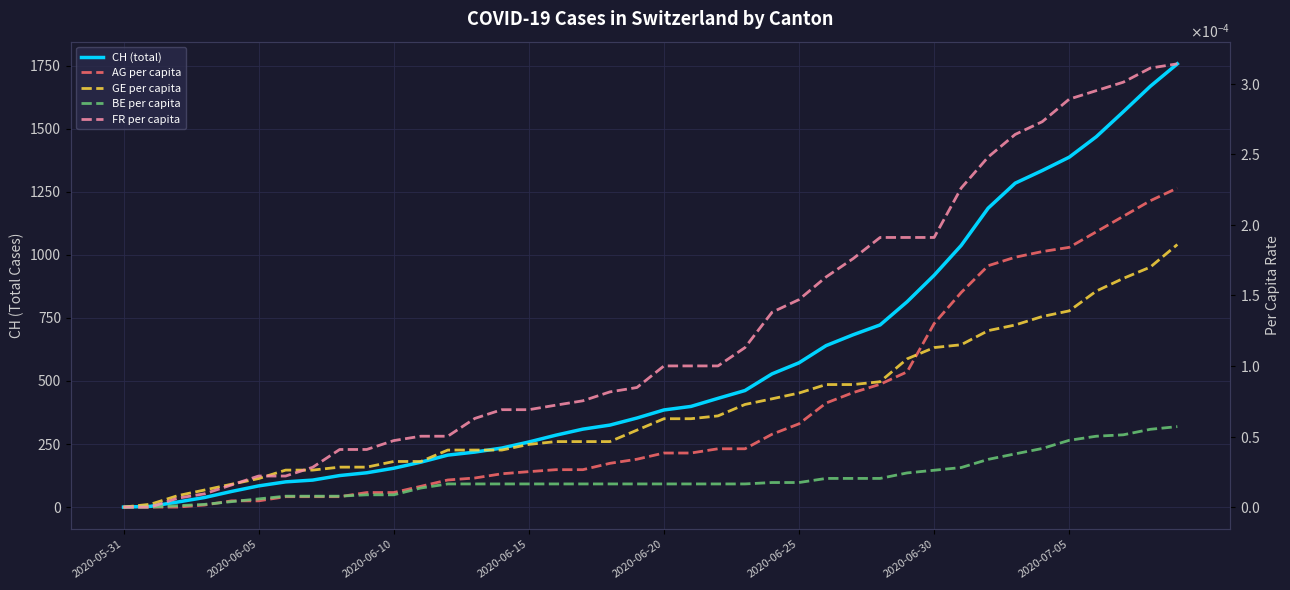

What is the total value across all series at 17?

309.0